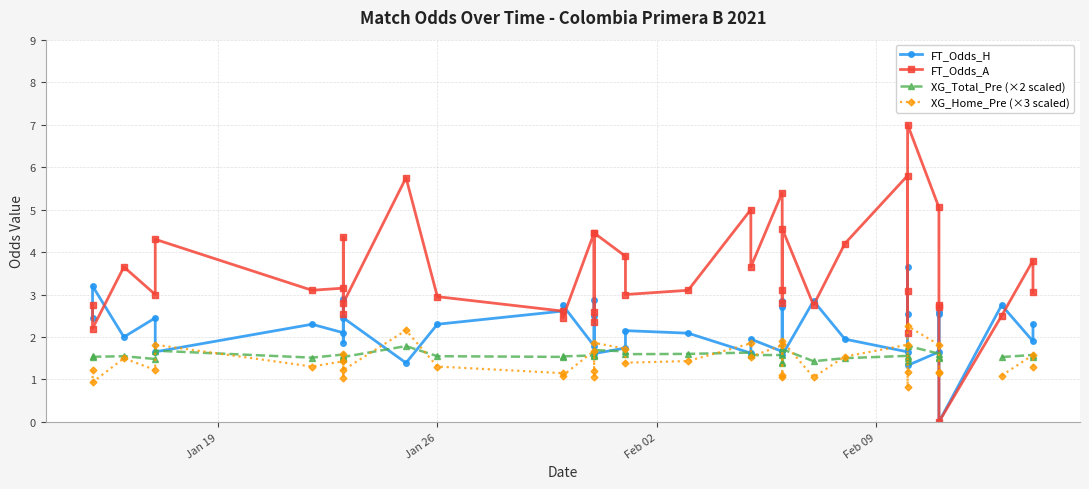

At how many categories does at least one series exceed 5?

5